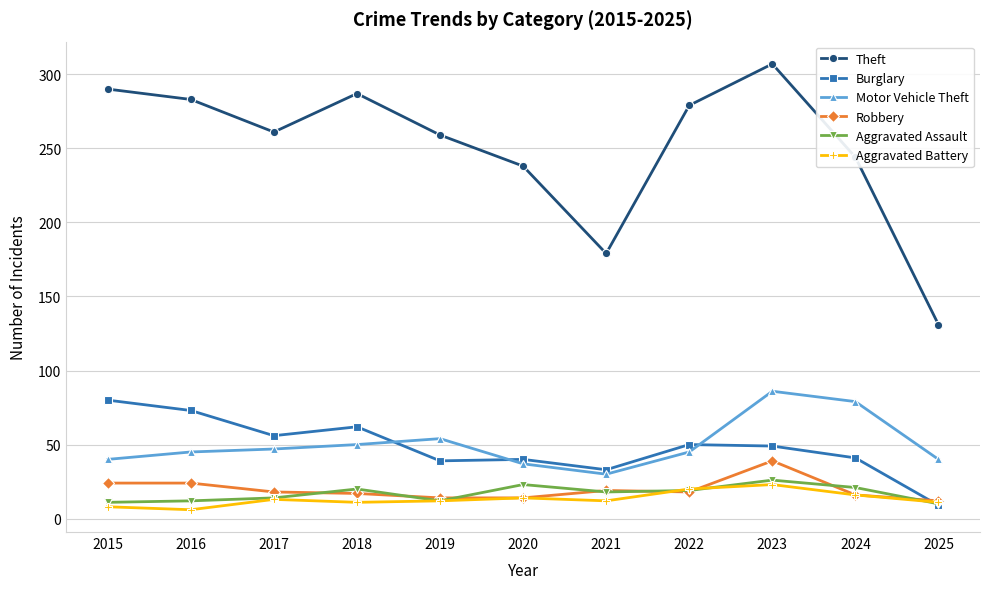

The Robbery series shows 40 at 2016. True or false?

False